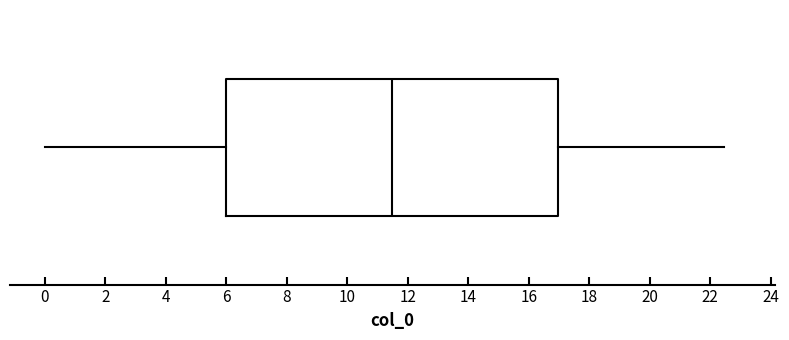

Where is the left edge of the box on the x-axis? The values are not printed on the chart, so give them approximately, as read against the axis.

6.0